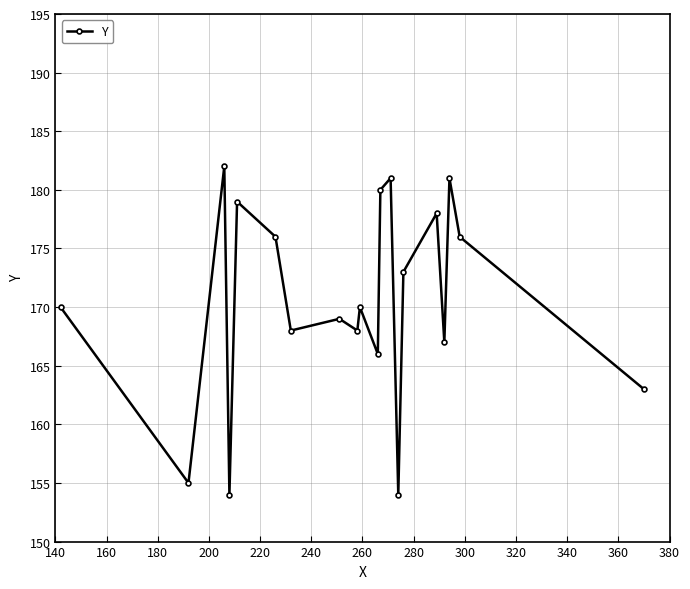

What is the value of the 4th point from the left?

154